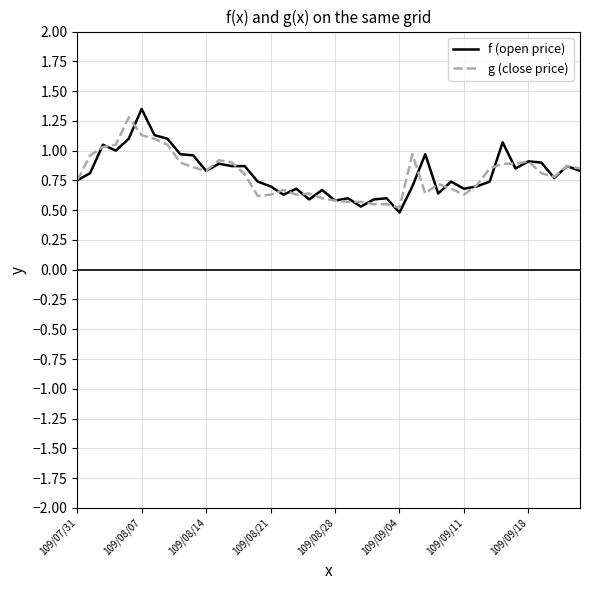

What is the lowest value of the f (open price) series?

0.5